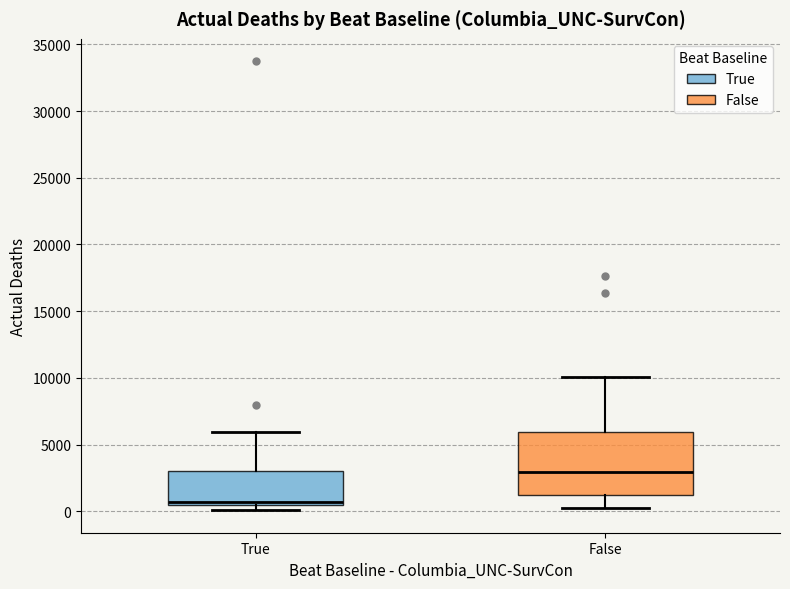

Which box has the highest median line?

False